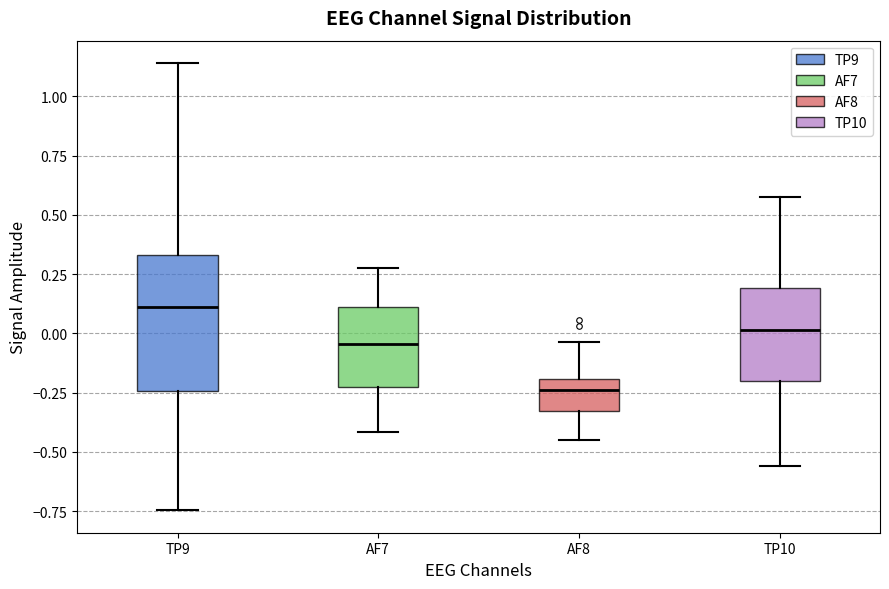

Reading left to right, transcribe this box plot: for each box, give where its median line is, the range the box spans, and where its two whiskers end, as read against the y-axis. The values are not printed on the chart, so give them approximately, as read against the axis.

TP9: median 0.10, box -0.25 to 0.35, whiskers -0.75 to 1.15
AF7: median -0.05, box -0.25 to 0.10, whiskers -0.40 to 0.25
AF8: median -0.25, box -0.35 to -0.20, whiskers -0.45 to -0.05
TP10: median 0.00, box -0.20 to 0.20, whiskers -0.55 to 0.55